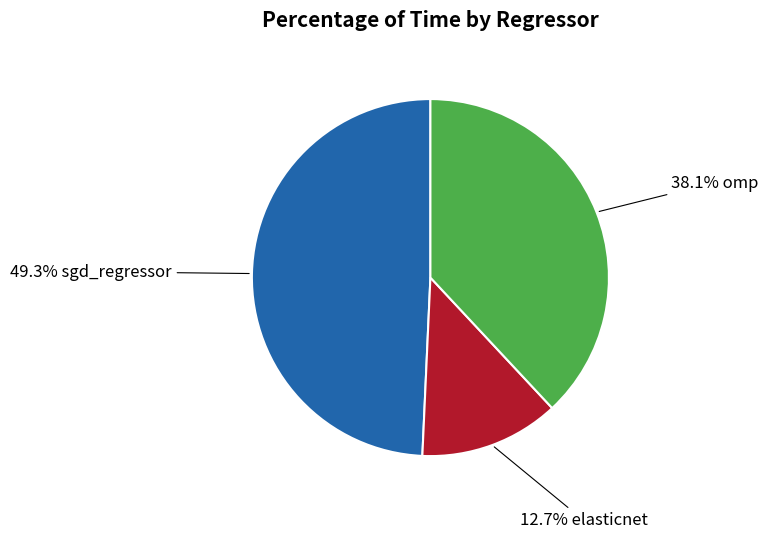

Which category has the smallest portion of the pie?

12.7% elasticnet